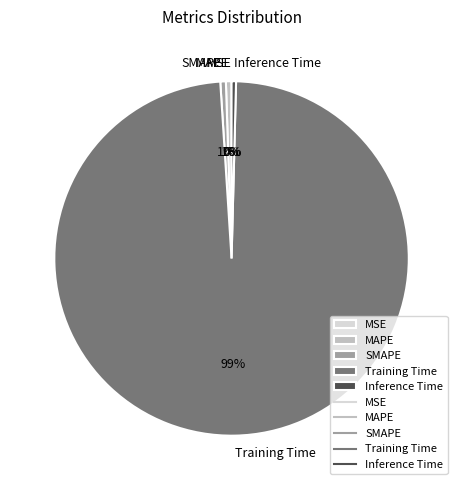

What is the largest slice in the pie chart?

Training Time